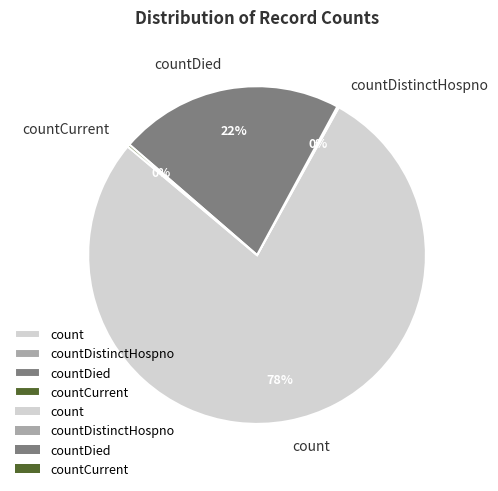

To the nearest percent, what percentage of the pie is countDied?

22%